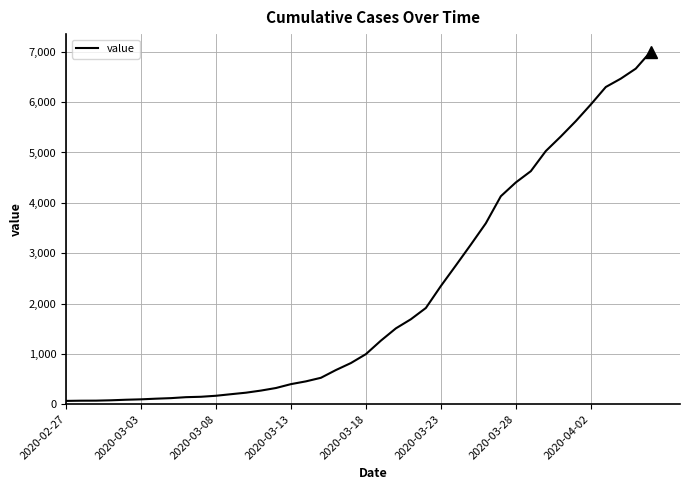

What is the greatest value displayed?

7005